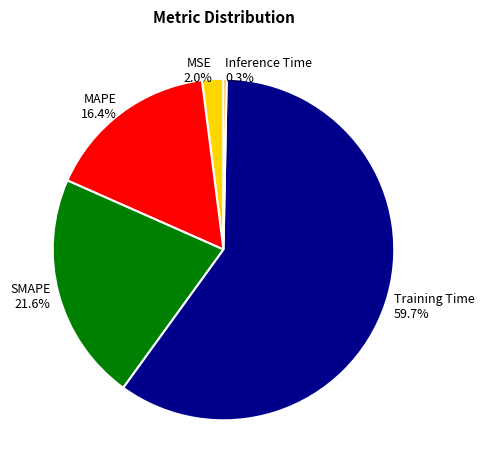

Which slice represents more than half of the pie?

Training Time